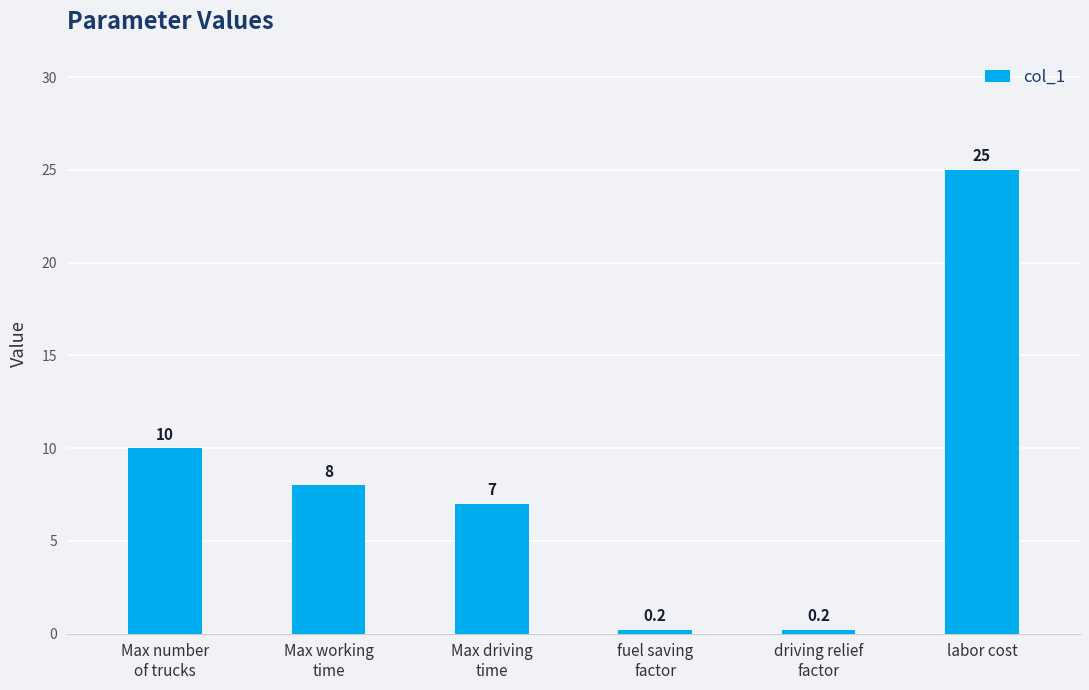

The value at Max driving
time is 4.8. True or false?

False